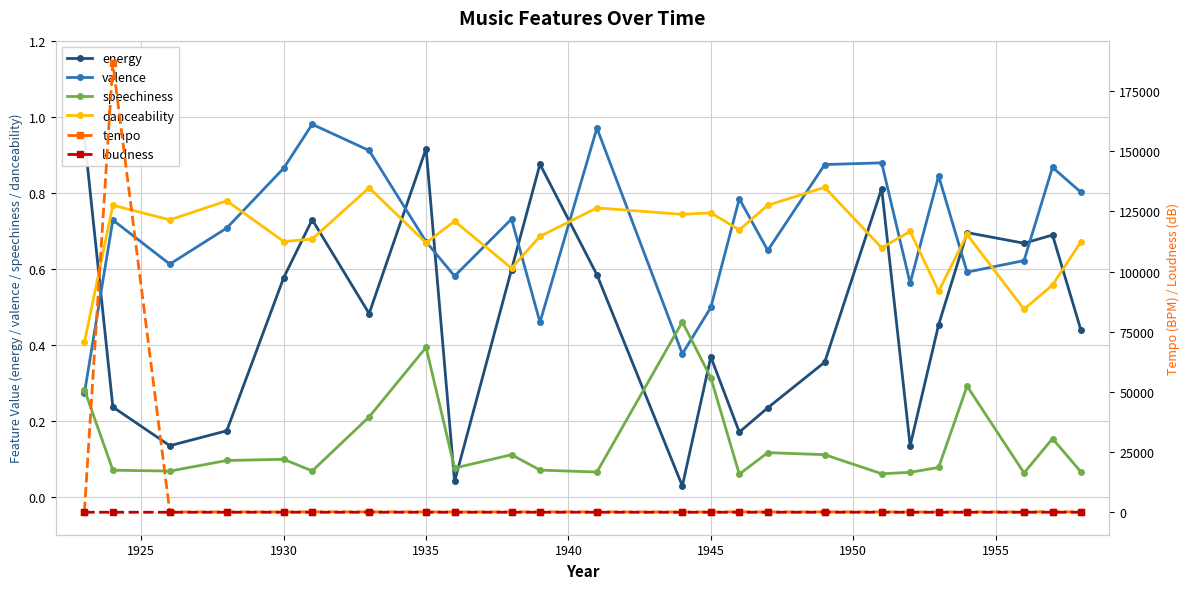

True or false: speechiness and danceability intersect in this chart.

False